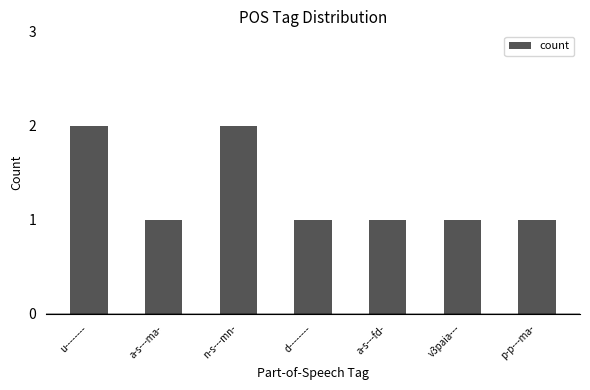

What is the label of the 6th bar from the right?

a-s---ma-